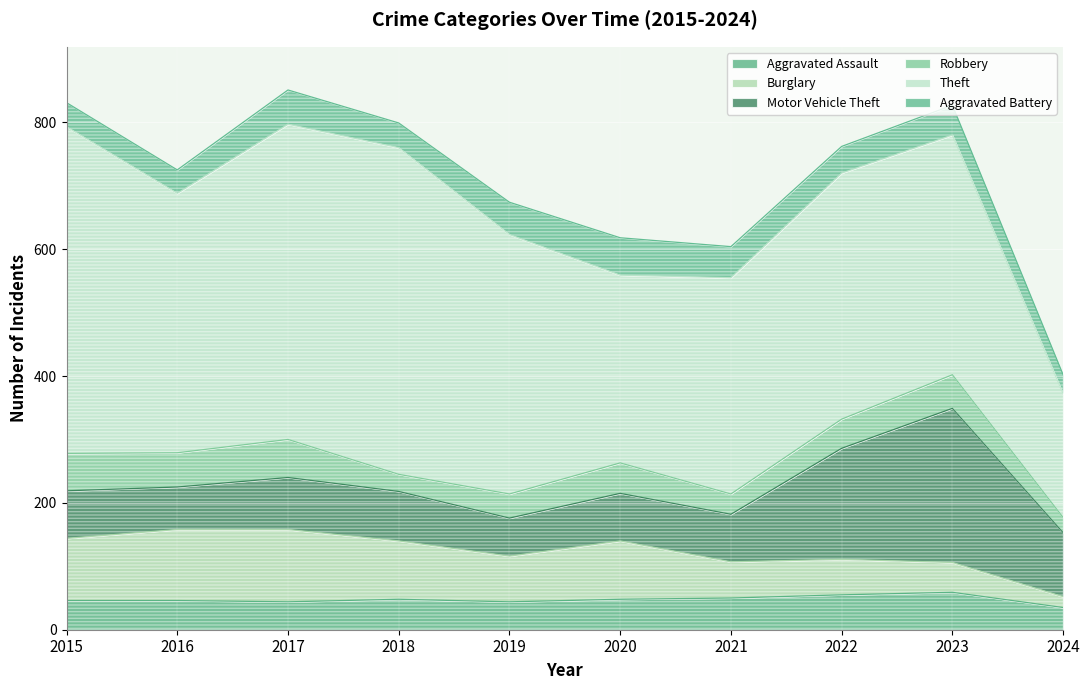

Is it true that Robbery equals 10 at 2024?

False